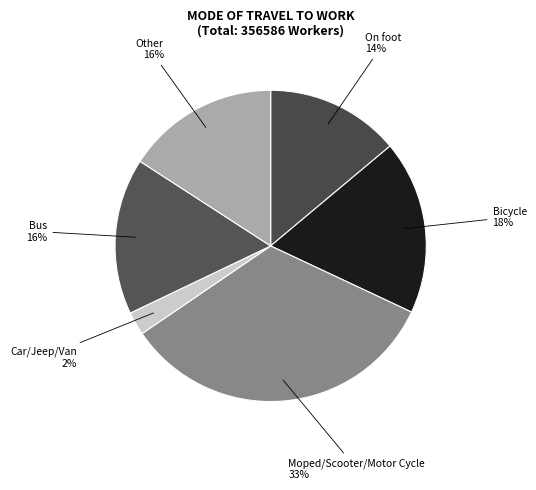

Which category has the biggest portion of the pie?

Moped/Scooter/Motor Cycle